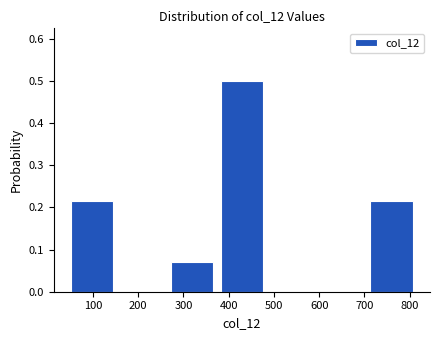

Over which range of the x-axis is the bar tallest?

370 to 480